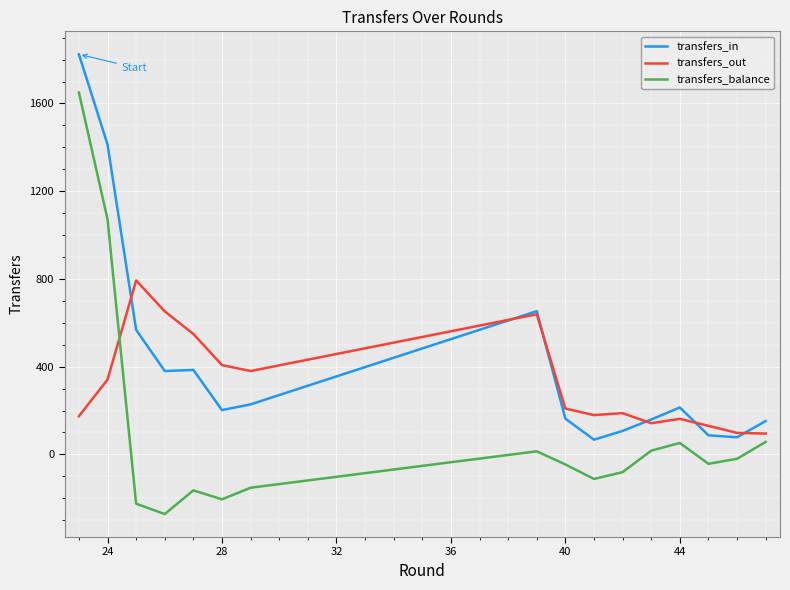

What are all the series names shown in the legend?

transfers_in, transfers_out, transfers_balance